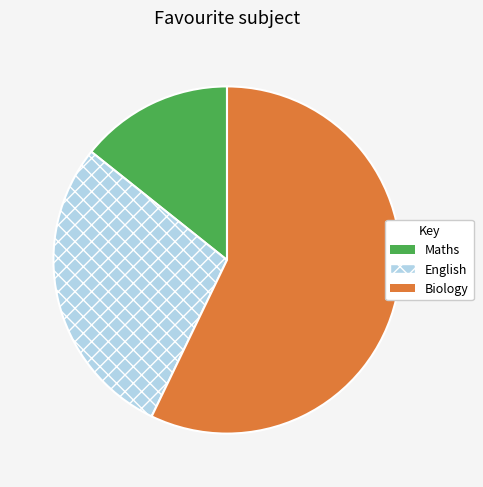

Is there any slice that represents more than half of the pie?

Yes